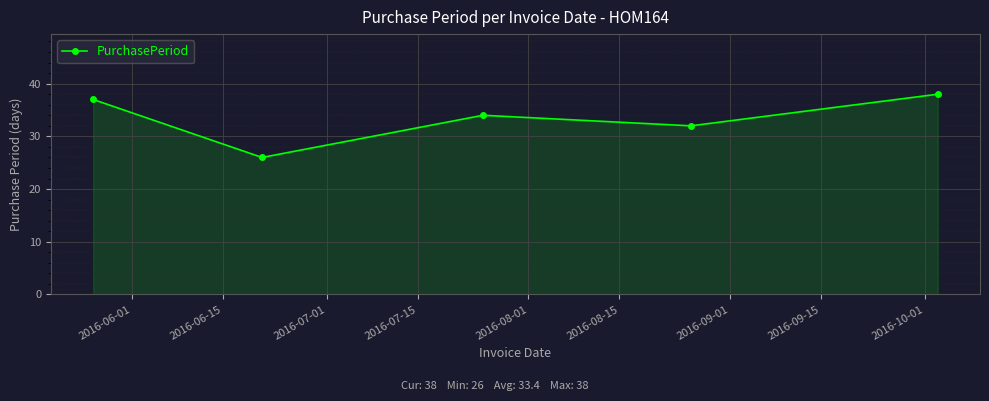

What is the difference between the maximum and minimum values?

12